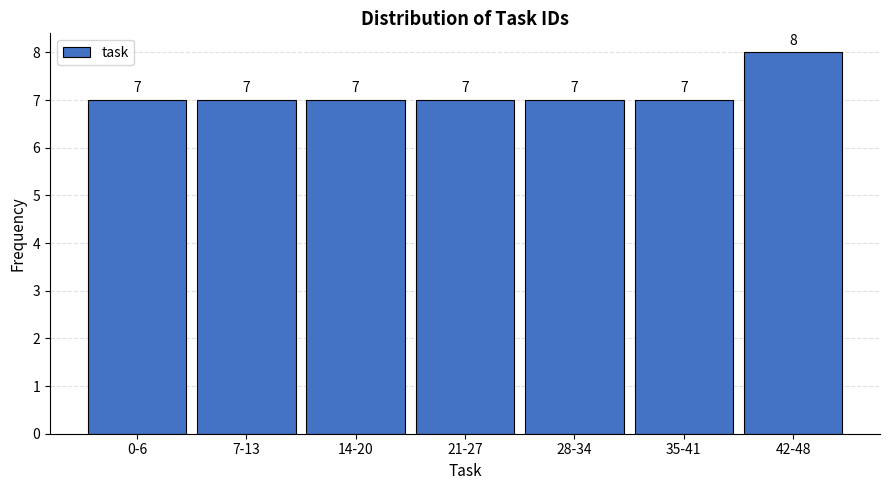

Reading right to left, what are all the values shown in this chart?

8	7	7	7	7	7	7